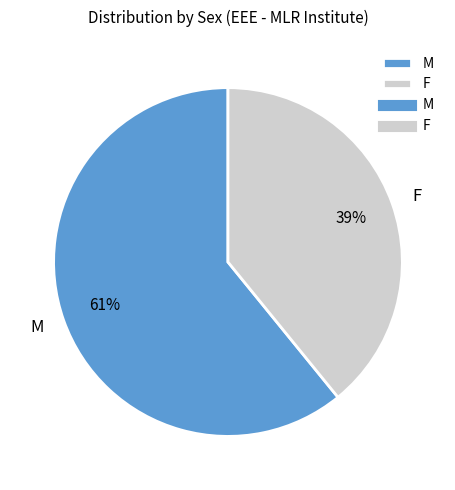

What percentage is the F slice, to the nearest percent?

39%